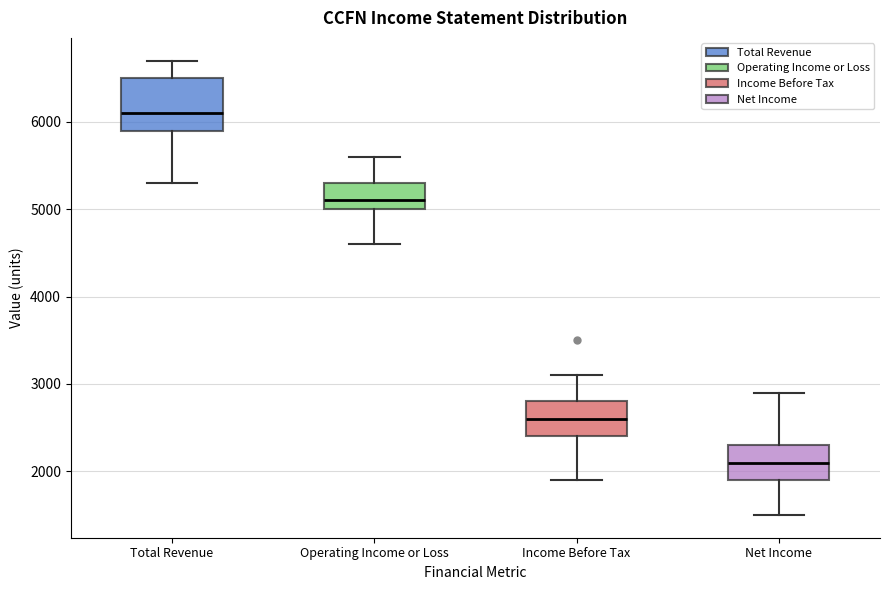

Which box's median line is the highest?

Total Revenue